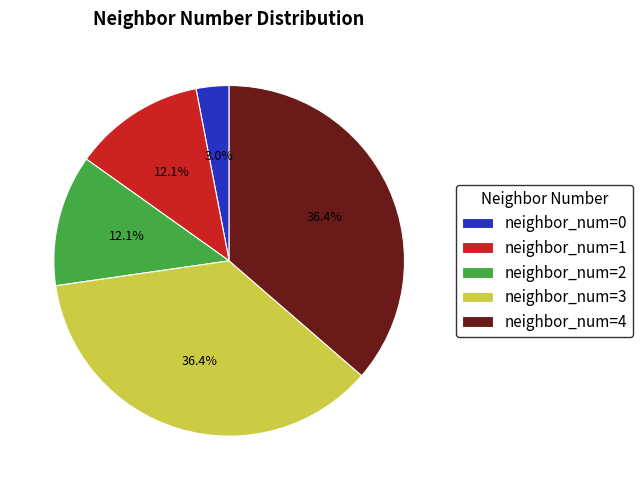

What is the ratio of the value at neighbor_num=1 to the value at neighbor_num=0?

4.0